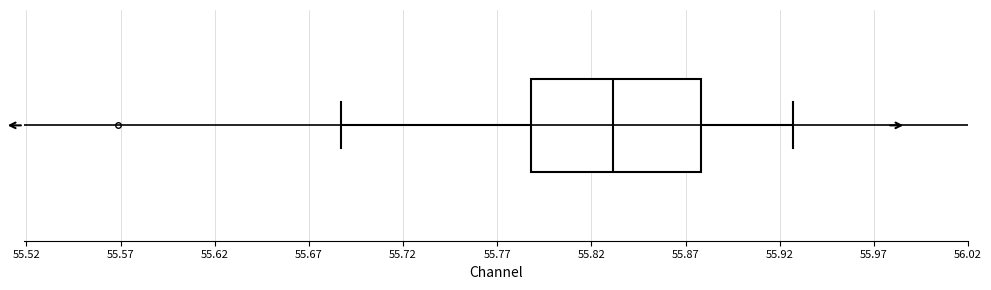

Where does the right whisker of the box end on the x-axis? The values are not printed on the chart, so give them approximately, as read against the axis.

55.925